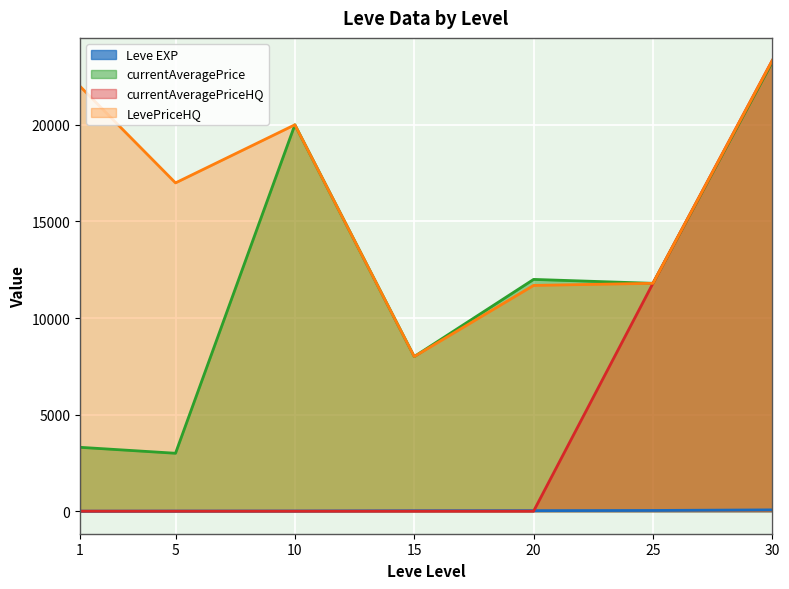

Reading left to right, list all the values displayed in this chart.

Leve EXP: 1.5	6.4	9.9	23.3	28.0	37.4	67.7
currentAveragePrice: 3307.0	2999.0	20005.0	8004.0	12000.0	11797.0	23252.0
currentAveragePriceHQ: 0.0	0.0	0.0	0.0	0.0	11797.0	23337.0
LevePriceHQ: 21996.0	16997.0	20005.0	8004.0	11689.0	11797.0	23337.0